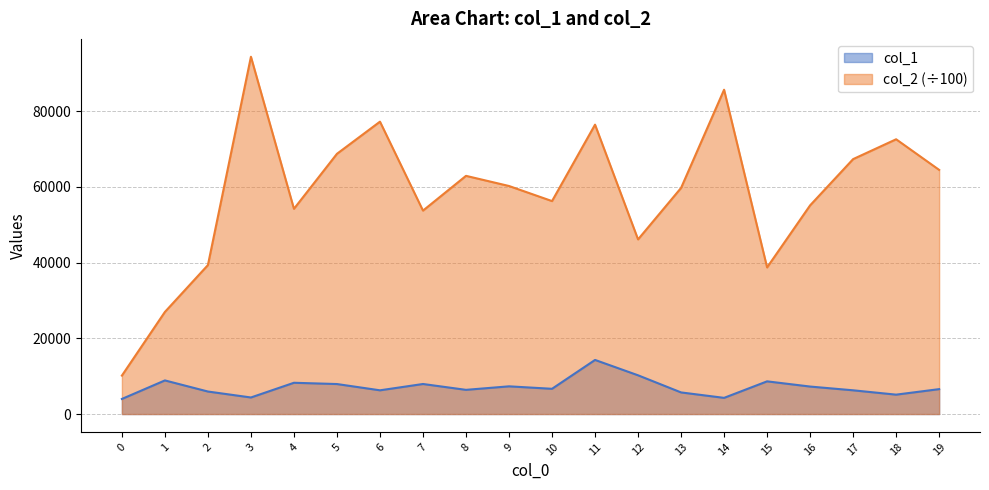

Reading left to right, what are all the values shown in this chart?

col_1: 3985.0	8882.0	5947.0	4374.0	8260.0	7924.0	6268.0	7936.0	6390.0	7318.0	6668.0	14292.0	10233.0	5710.0	4272.0	8636.0	7260.0	6270.0	5122.0	6578.0
col_2: 10156.5	26973.3	39351.6	94381.3	54213.6	68746.7	77237.1	53740.5	62921.1	60239.7	56254.8	76444.6	46133.5	59733.0	85669.7	38732.7	55124.0	67341.4	72582.9	64495.6